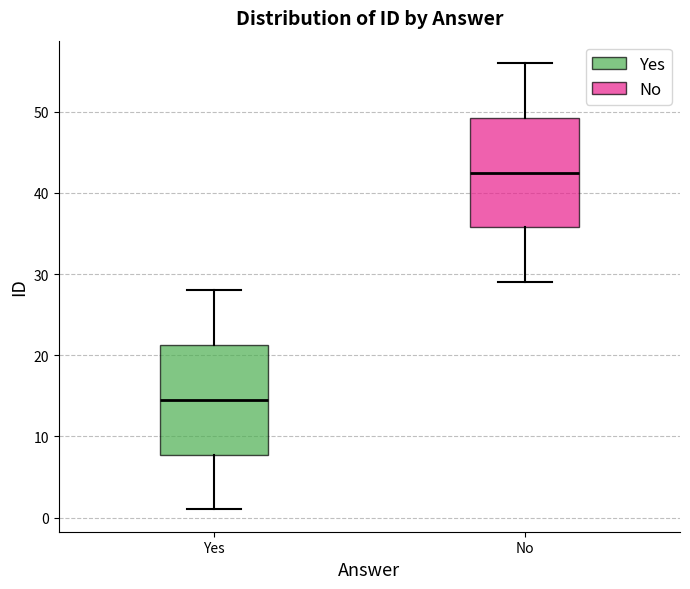

Where does the upper whisker of the box for No end on the y-axis? The values are not printed on the chart, so give them approximately, as read against the axis.

56